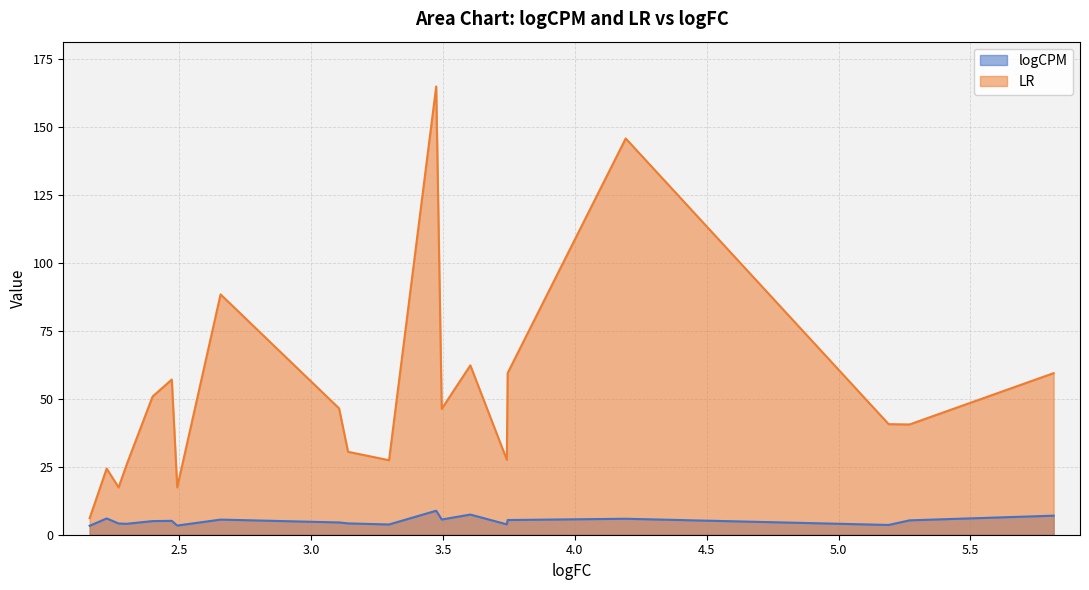

What is the maximum value for logCPM?

8.8